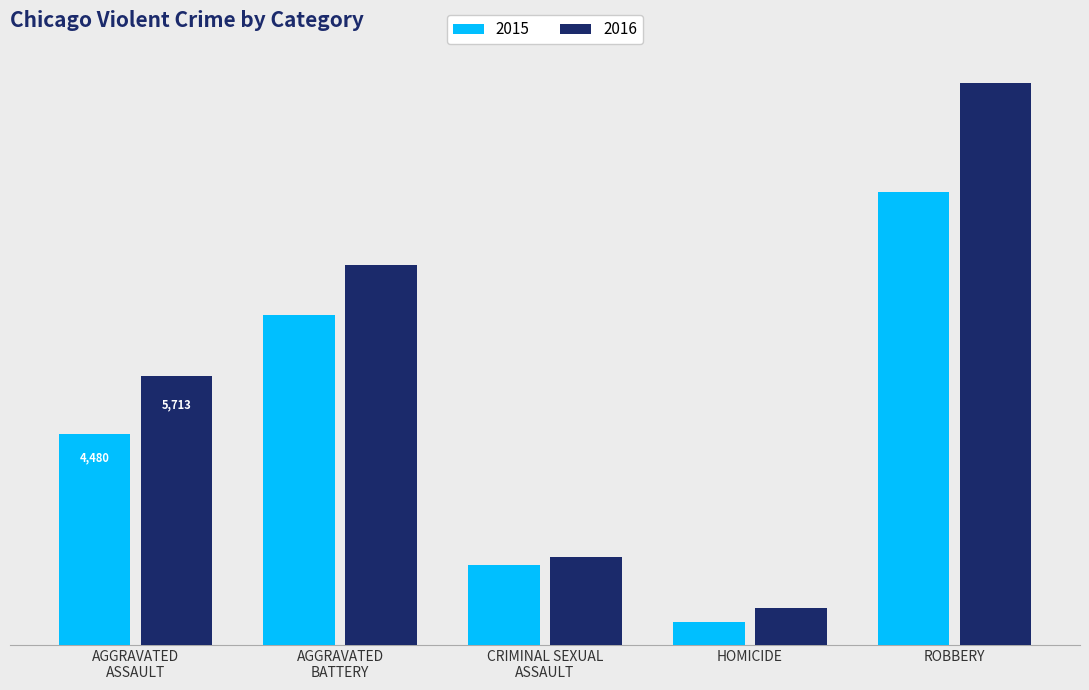

Reading left to right, extract all data points from this chart.

2015: AGGRAVATED
ASSAULT=4480	AGGRAVATED
BATTERY=7019	CRIMINAL SEXUAL
ASSAULT=1702	HOMICIDE=496	ROBBERY=9638
2016: AGGRAVATED
ASSAULT=5713	AGGRAVATED
BATTERY=8085	CRIMINAL SEXUAL
ASSAULT=1861	HOMICIDE=786	ROBBERY=11960